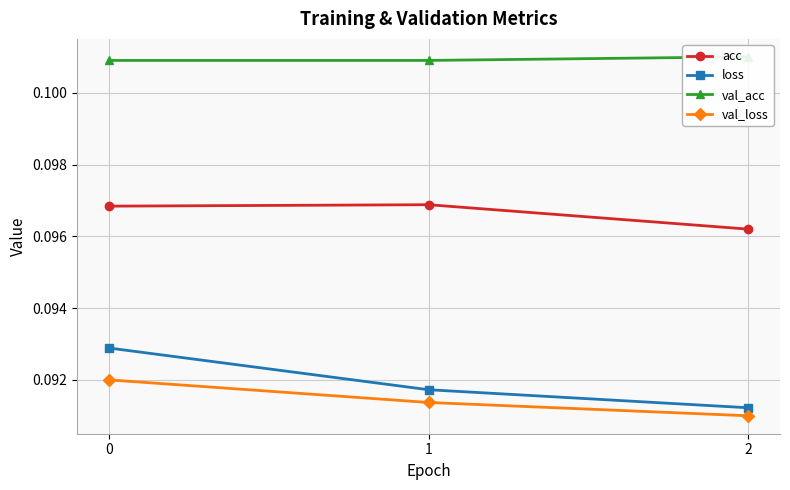

Reading right to left, transcribe all the data shown in this chart.

acc: 2=0.1	1=0.1	0=0.1
loss: 2=0.1	1=0.1	0=0.1
val_acc: 2=0.1	1=0.1	0=0.1
val_loss: 2=0.1	1=0.1	0=0.1